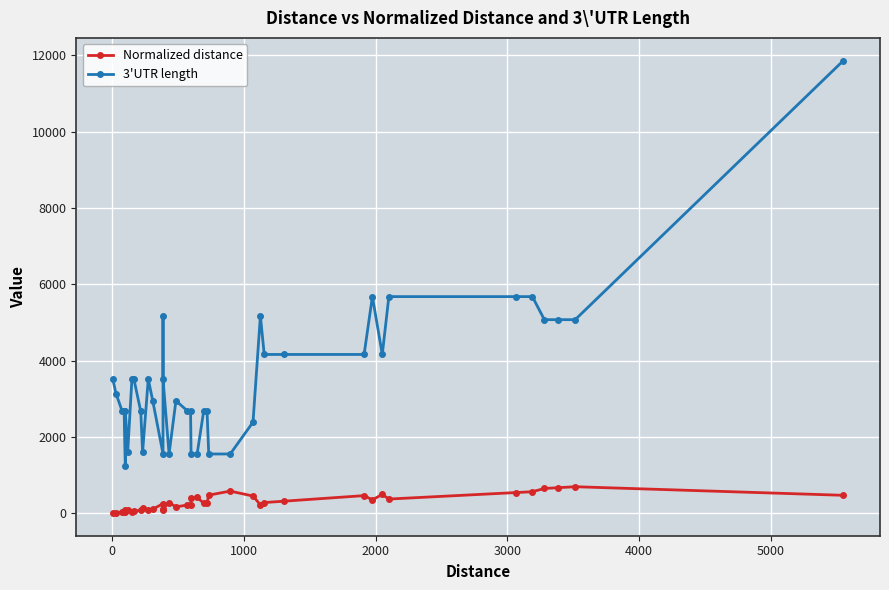

Is this an area chart (filled region under the line)?

No